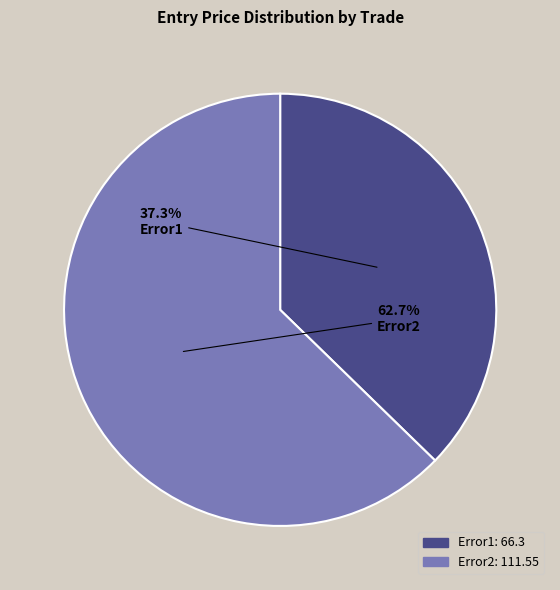

Is it true that Error1 is 29% of the pie?

False